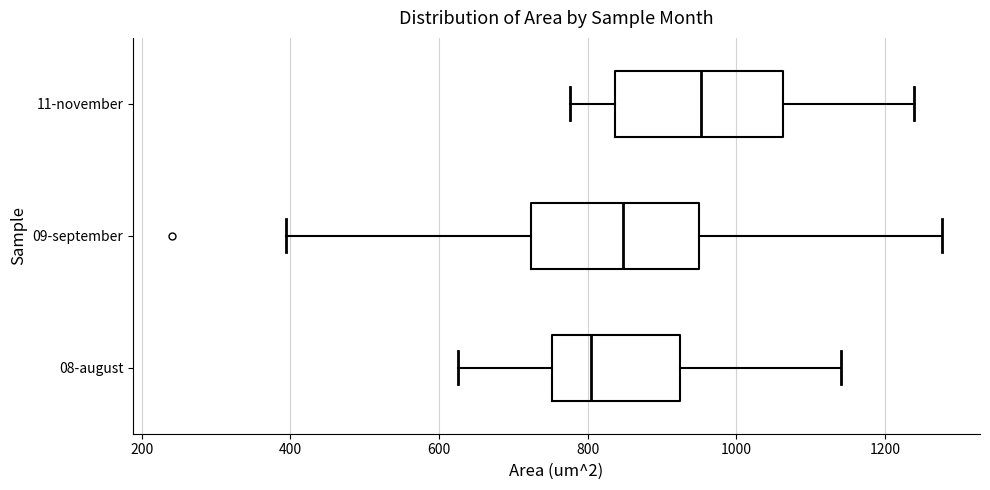

Which box has the furthest to the right median line?

11-november